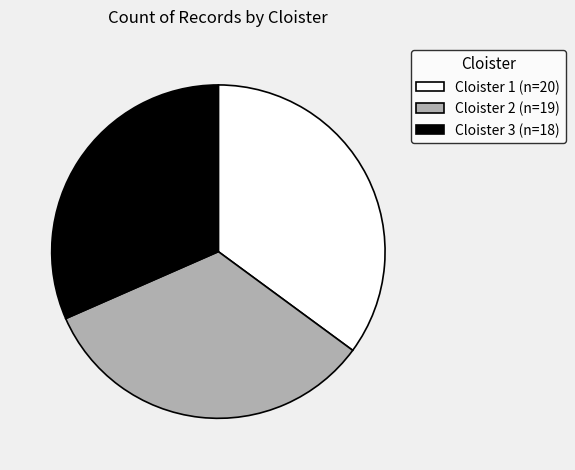

Do Cloister 1 and Cloister 3 together represent more than half of the pie?

Yes